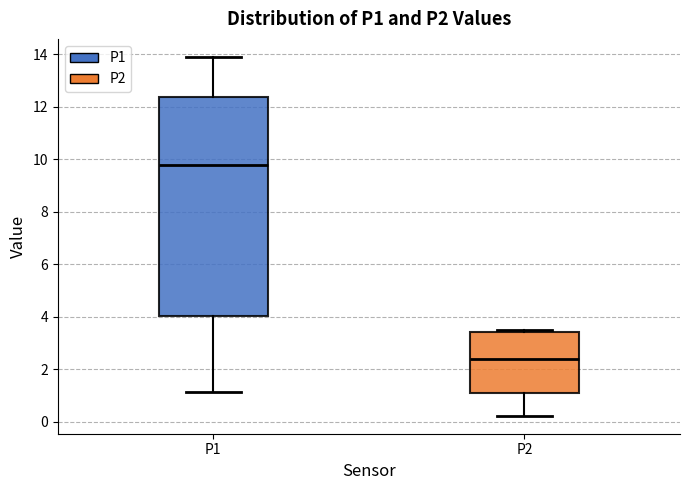

Where does the lower whisker of the box for P2 end on the y-axis? The values are not printed on the chart, so give them approximately, as read against the axis.

0.2